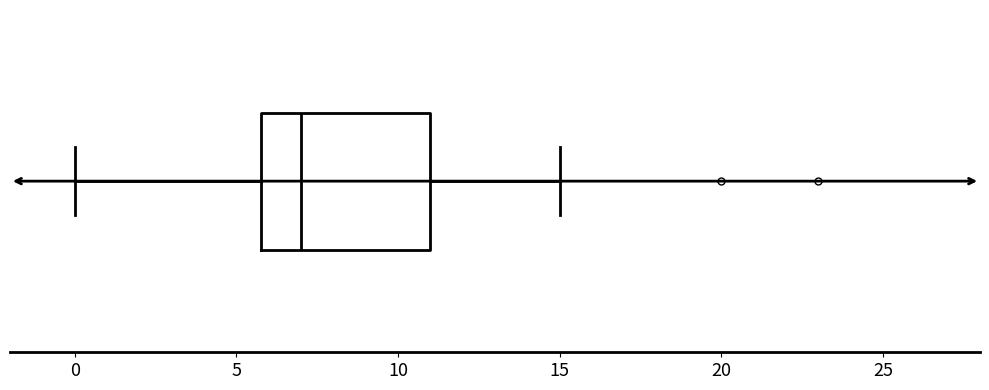

Transcribe this box plot: give where the median line is, the range the box spans, and where the two whiskers end, as read against the x-axis. The values are not printed on the chart, so give them approximately, as read against the axis.

median 7, box 6 to 11, whiskers 0 to 15